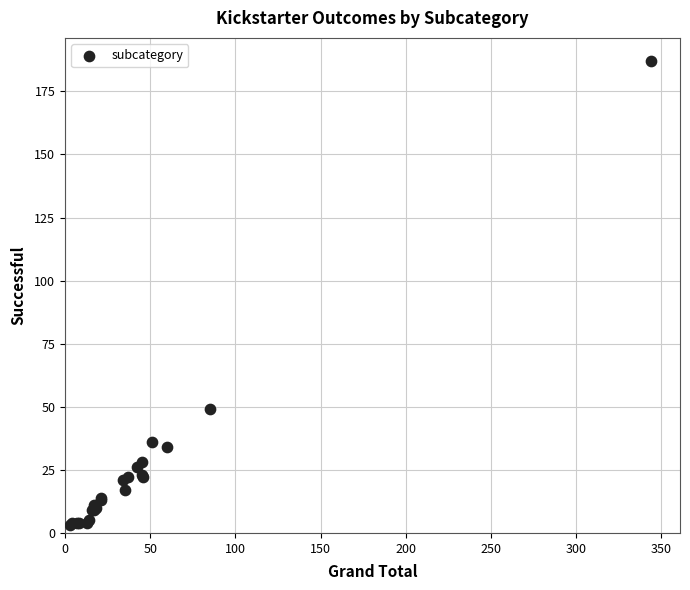

What Y value in the scatter plot is closest to 95?

49